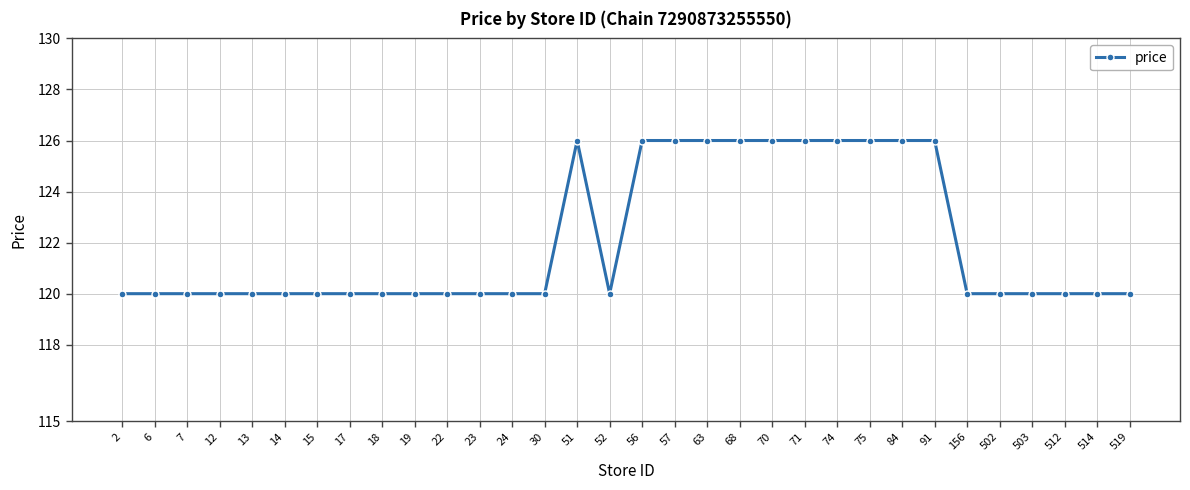

Is it true that the value at 519 is 120?

True